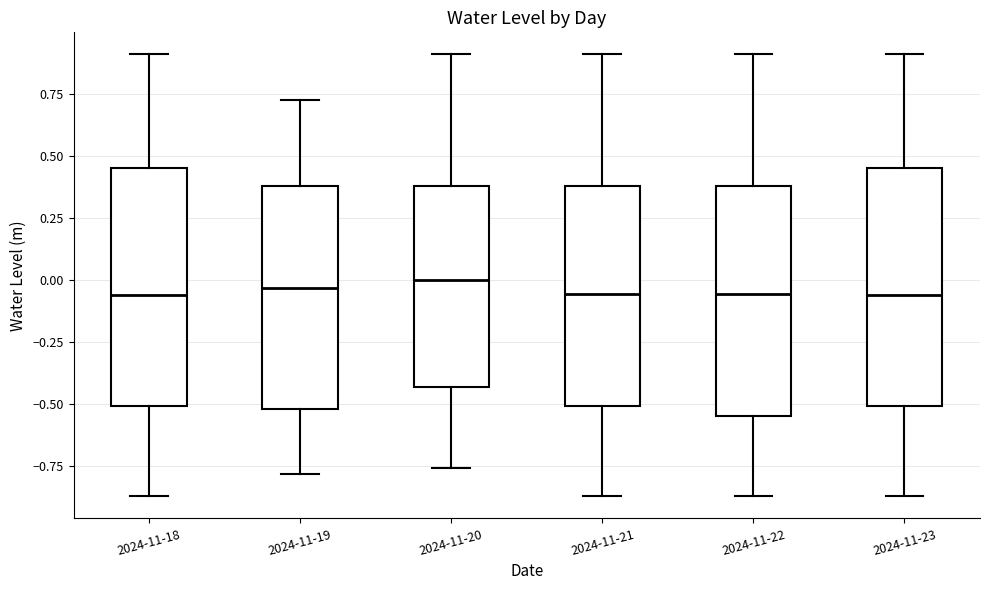

Reading left to right, transcribe this box plot: for each box, give where its median line is, the range the box spans, and where its two whiskers end, as read against the y-axis. The values are not printed on the chart, so give them approximately, as read against the axis.

2024-11-18: median -0.05, box -0.50 to 0.45, whiskers -0.85 to 0.90
2024-11-19: median -0.05, box -0.50 to 0.40, whiskers -0.80 to 0.75
2024-11-20: median 0.00, box -0.45 to 0.40, whiskers -0.75 to 0.90
2024-11-21: median -0.05, box -0.50 to 0.40, whiskers -0.85 to 0.90
2024-11-22: median -0.05, box -0.55 to 0.40, whiskers -0.85 to 0.90
2024-11-23: median -0.05, box -0.50 to 0.45, whiskers -0.85 to 0.90